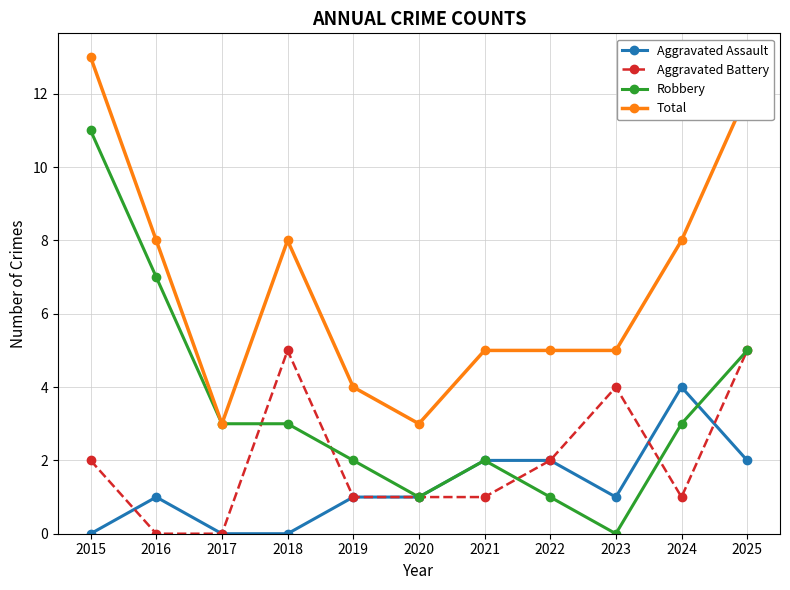

Reading left to right, list all the values displayed in this chart.

Aggravated Assault: 0	1	0	0	1	1	2	2	1	4	2
Aggravated Battery: 2	0	0	5	1	1	1	2	4	1	5
Robbery: 11	7	3	3	2	1	2	1	0	3	5
Total: 13	8	3	8	4	3	5	5	5	8	12